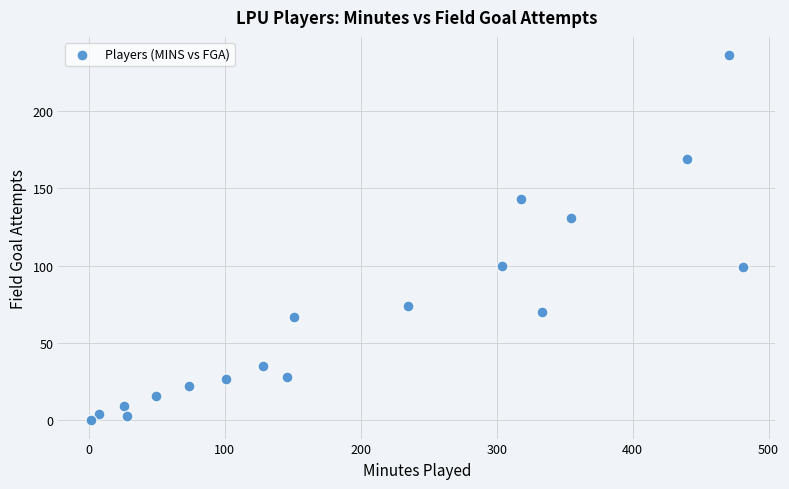

What Y value in the scatter plot is closest to 118?

131